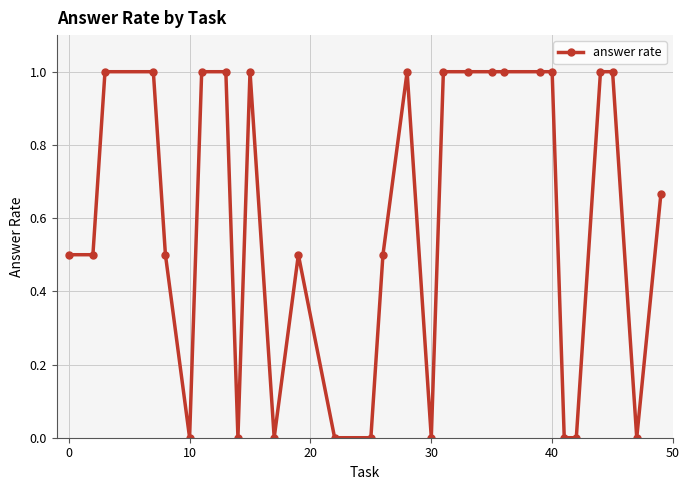

What is the difference between the maximum and second lowest values?

1.0